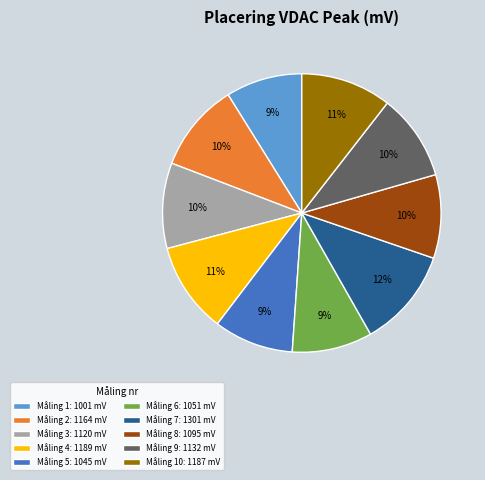

Is Måling 6: 1051 mV the majority of the pie?

No